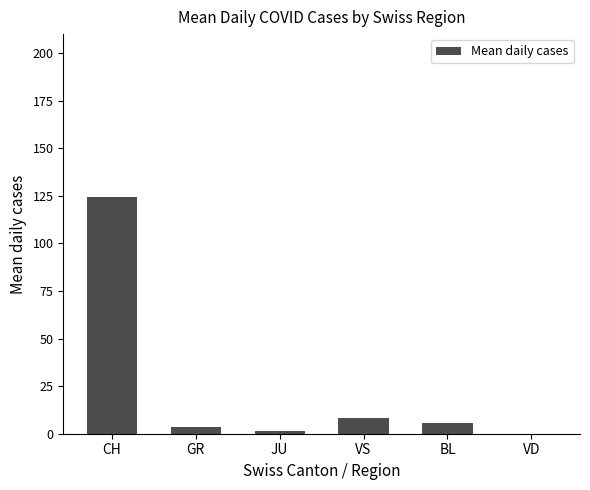

What is the sum of all values?

143.2